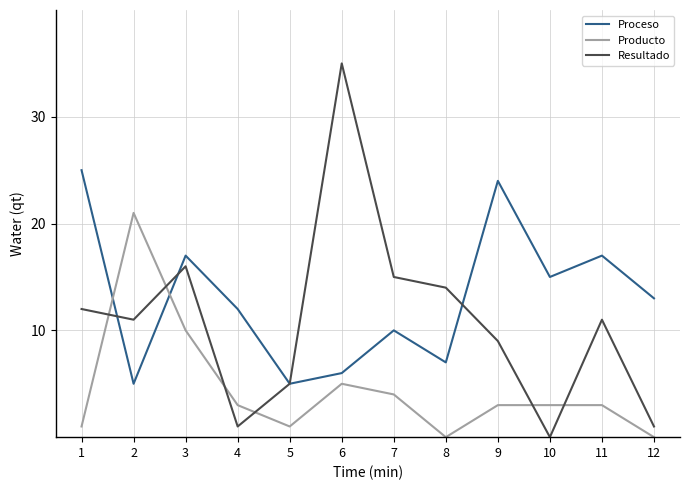

Is the value of Resultado at 1 greater than the value of Producto at 7?

Yes